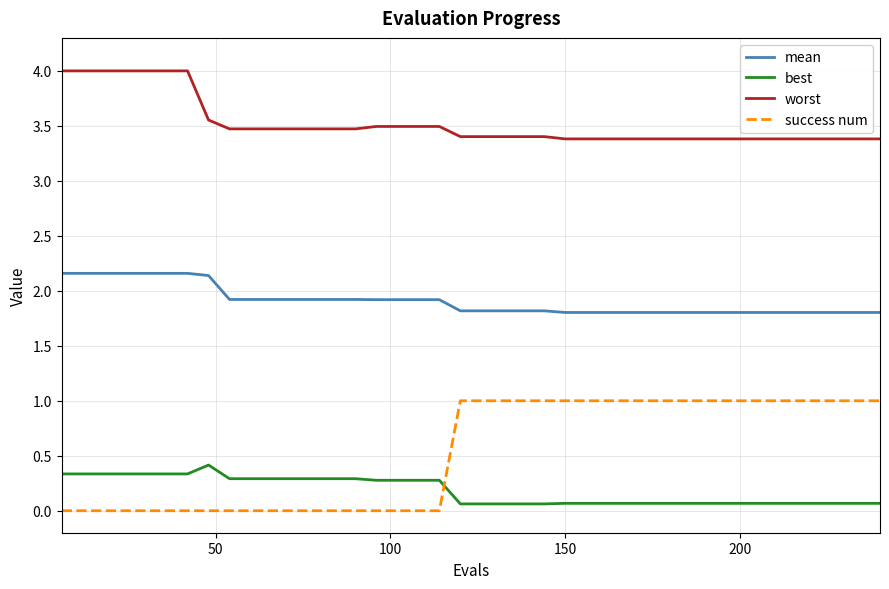

Which series has the widest spread of values?

success num